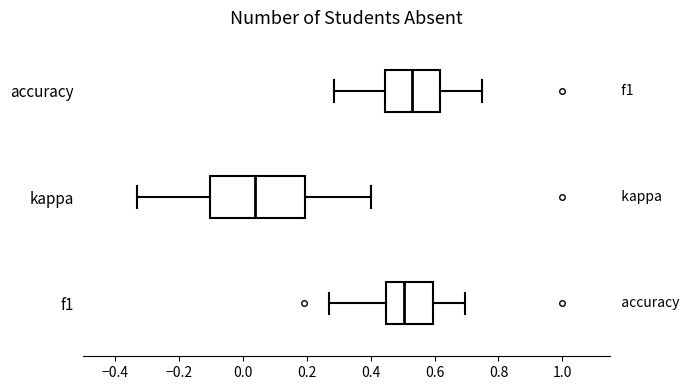

Which box has the furthest to the left median line?

kappa